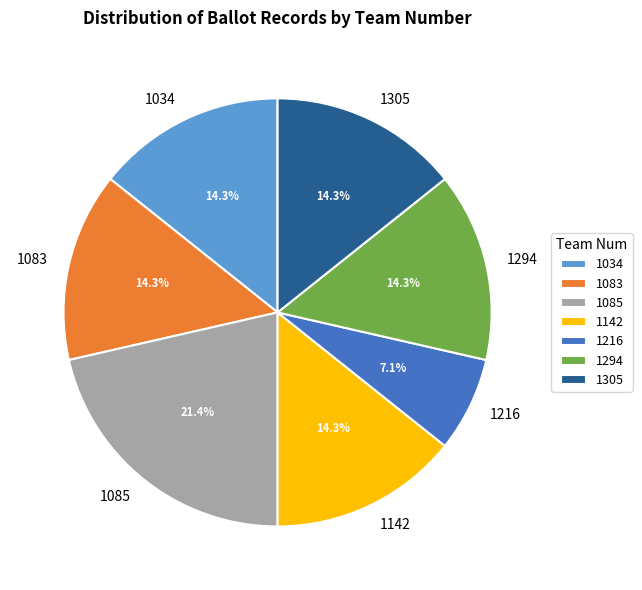

Which category has the smallest portion of the pie?

1216